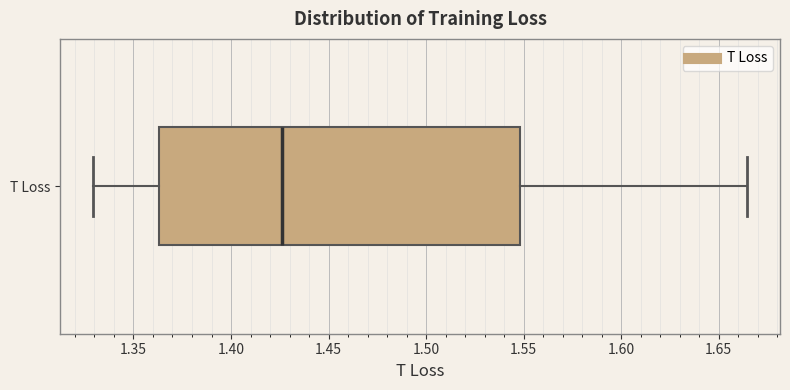

Read this box plot against the x-axis: the position of the median line, the range covered by the box, and the ends of both whiskers. The values are not printed on the chart, so give them approximately, as read against the axis.

median 1.425, box 1.365 to 1.550, whiskers 1.330 to 1.665